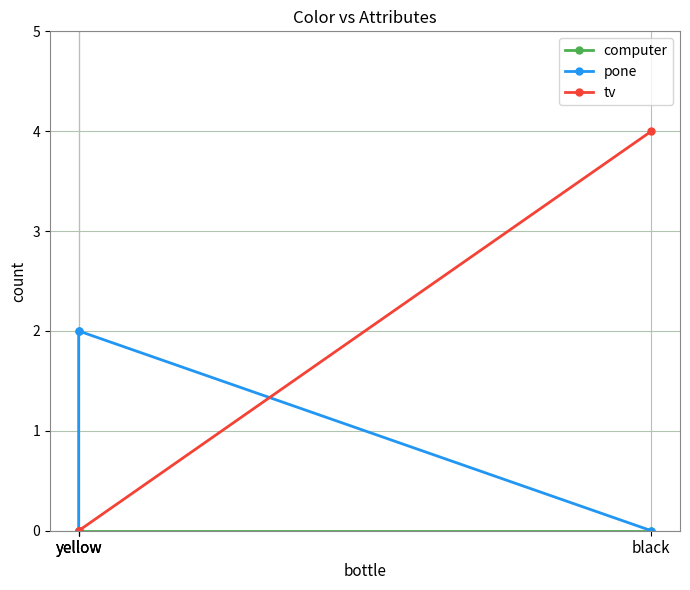

What is the sum of the pone values at yellow and yellow?

2